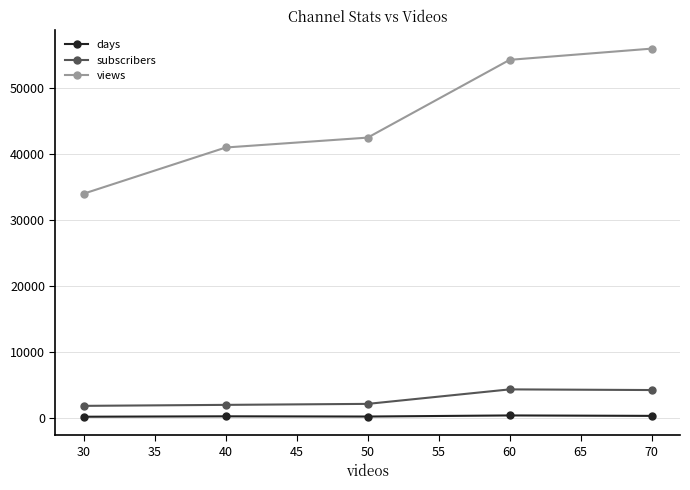

How many distinct data groups are displayed?

3